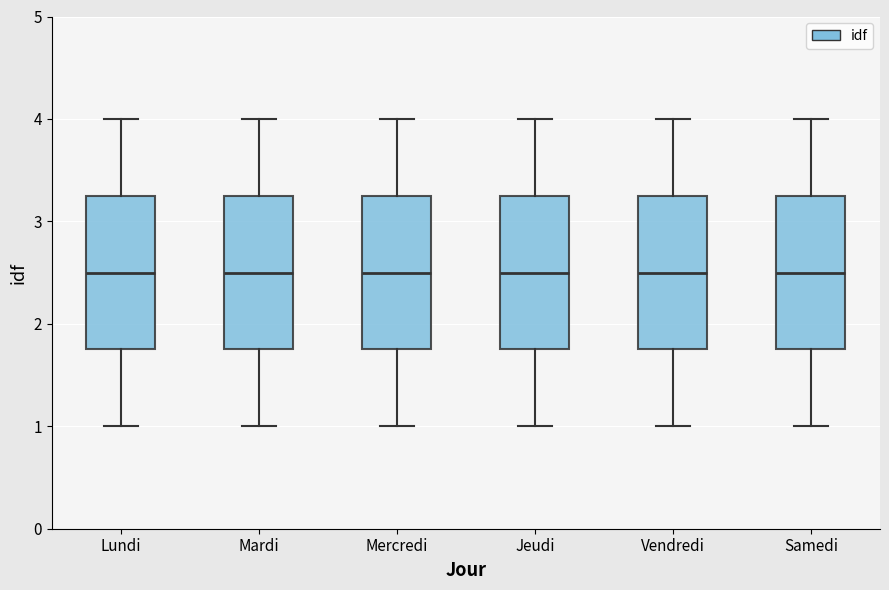

Reading left to right, transcribe this box plot: for each box, give where its median line is, the range the box spans, and where its two whiskers end, as read against the y-axis. The values are not printed on the chart, so give them approximately, as read against the axis.

Lundi: median 2.5, box 1.8 to 3.3, whiskers 1.0 to 4.0
Mardi: median 2.5, box 1.8 to 3.3, whiskers 1.0 to 4.0
Mercredi: median 2.5, box 1.8 to 3.3, whiskers 1.0 to 4.0
Jeudi: median 2.5, box 1.8 to 3.3, whiskers 1.0 to 4.0
Vendredi: median 2.5, box 1.8 to 3.3, whiskers 1.0 to 4.0
Samedi: median 2.5, box 1.8 to 3.3, whiskers 1.0 to 4.0